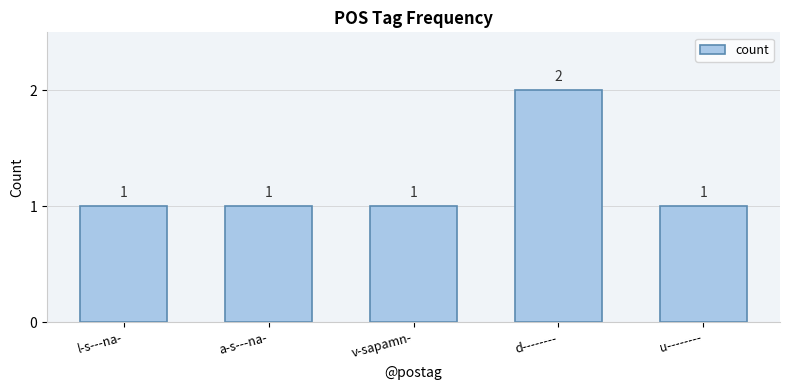

Reading right to left, what are all the values shown in this chart?

1	2	1	1	1